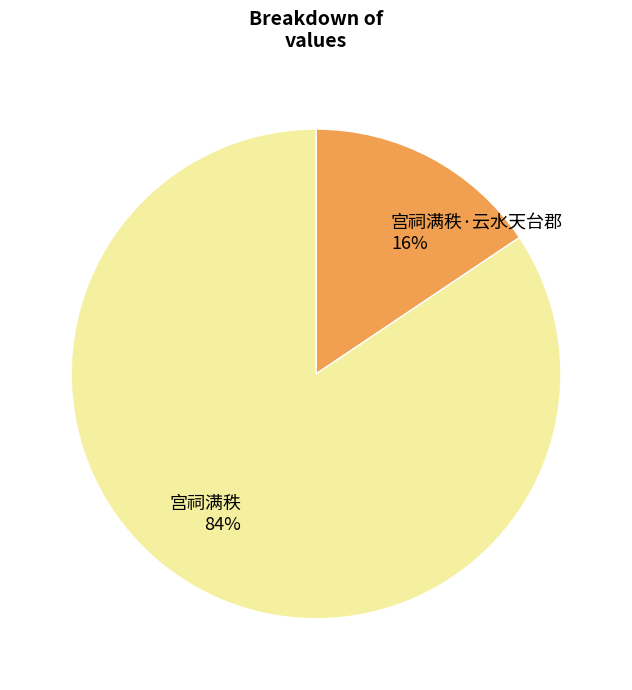

To the nearest percent, what portion does 宫祠满秩·云水天台郡 16% represent?

16%